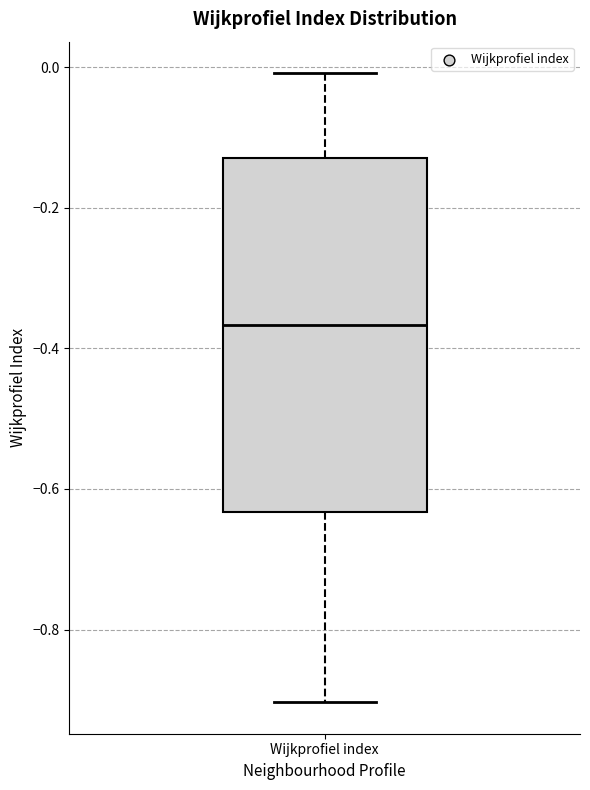

Transcribe this box plot: give where the median line is, the range the box spans, and where the two whiskers end, as read against the y-axis. The values are not printed on the chart, so give them approximately, as read against the axis.

median -0.36, box -0.64 to -0.12, whiskers -0.90 to 0.00